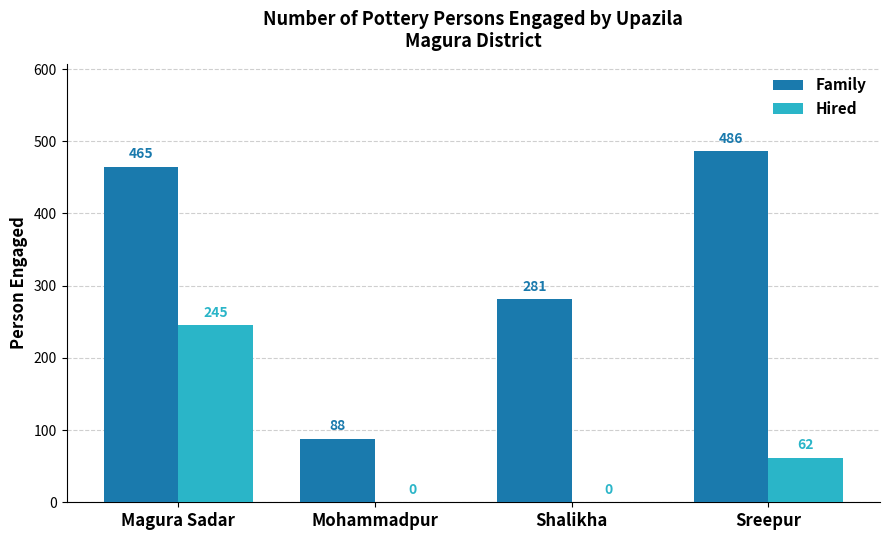

What is the difference between the Hired values at Shalikha and Magura Sadar?

245